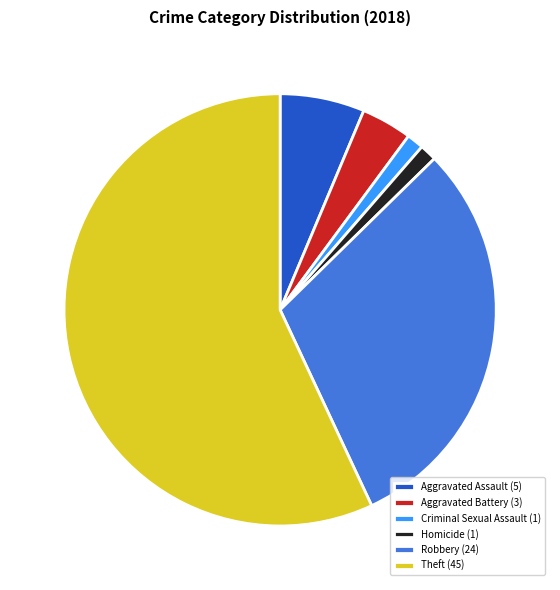

What is the majority slice?

Theft (45)